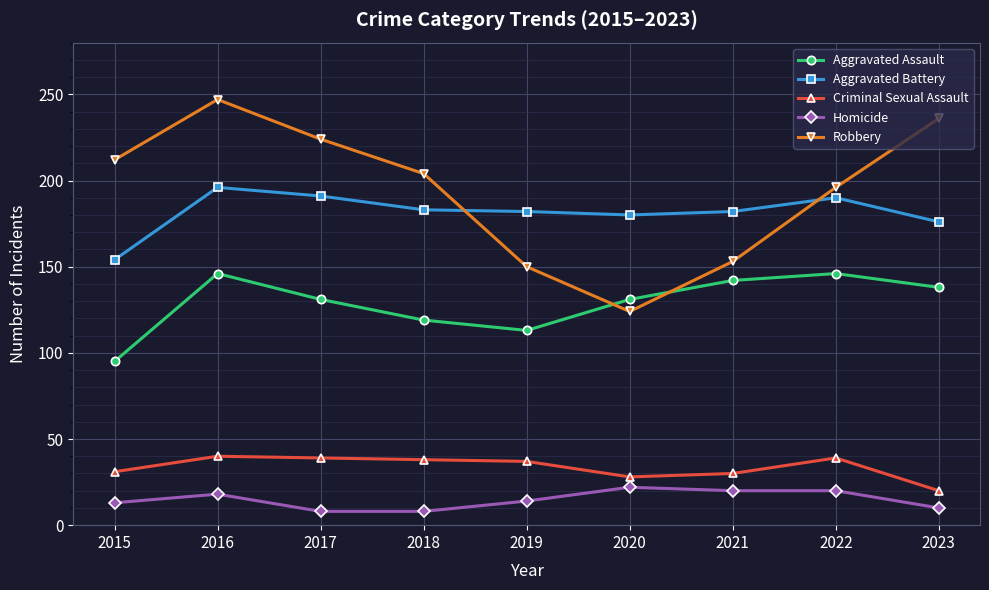

How many lines are shown in the chart?

5